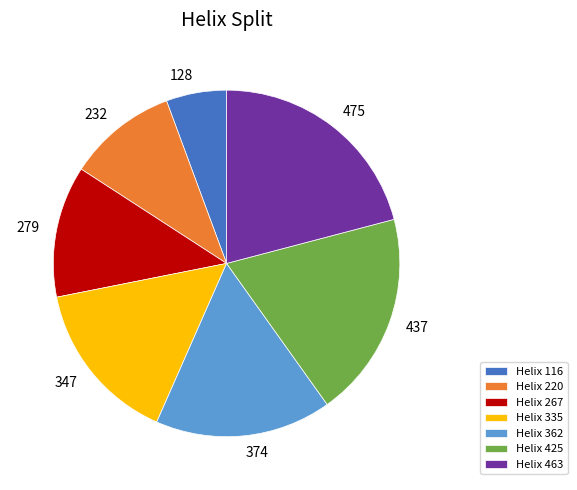

How many segments does this pie chart have?

7